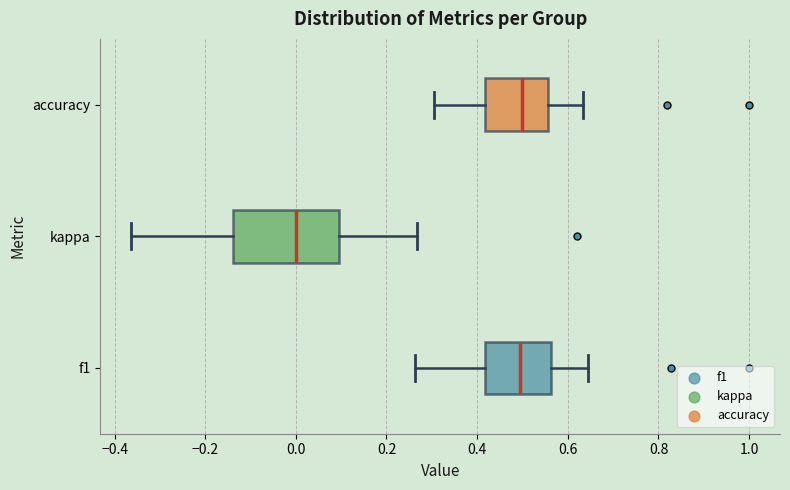

Reading bottom to top, transcribe this box plot: for each box, give where its median line is, the range the box spans, and where its two whiskers end, as read against the x-axis. The values are not printed on the chart, so give them approximately, as read against the axis.

f1: median 0.50, box 0.42 to 0.56, whiskers 0.26 to 0.64
kappa: median 0.00, box -0.14 to 0.10, whiskers -0.36 to 0.26
accuracy: median 0.50, box 0.42 to 0.56, whiskers 0.30 to 0.64